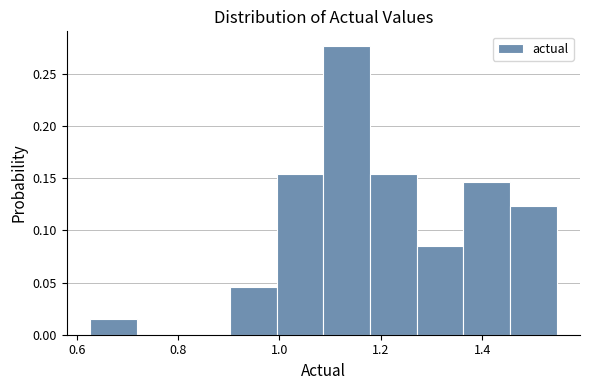

Reading left to right, transcribe this chart: for each bar, give the range it covers on the x-axis and its height. Neither the bar edges nor the heights are printed on the chart, so give them approximately, as read against the axes.

0.62 to 0.72: 0.015
0.72 to 0.82: 0
0.82 to 0.90: 0
0.90 to 1.00: 0.045
1.00 to 1.08: 0.155
1.08 to 1.18: 0.275
1.18 to 1.28: 0.155
1.28 to 1.36: 0.085
1.36 to 1.46: 0.145
1.46 to 1.54: 0.125